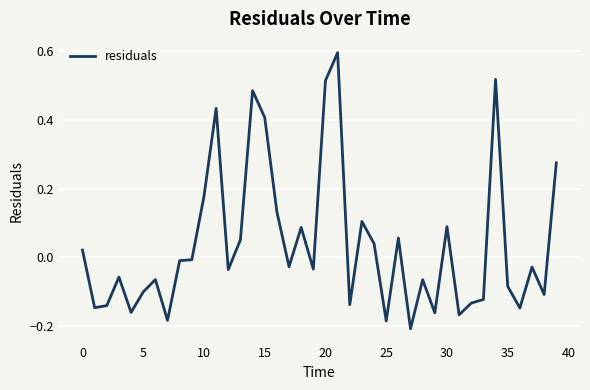

What is the greatest value displayed?

0.6